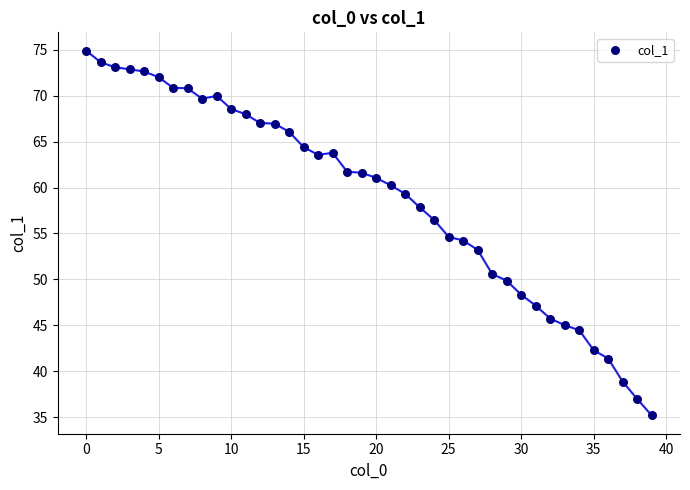

What is the range of Y values (max minus min)?

39.7